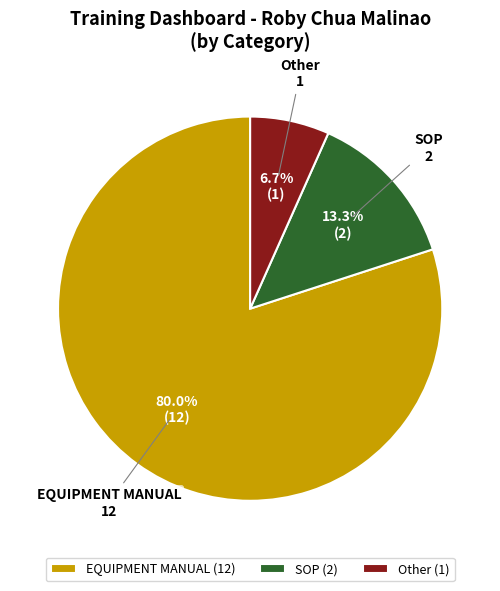

Which slice is the smallest?

Other